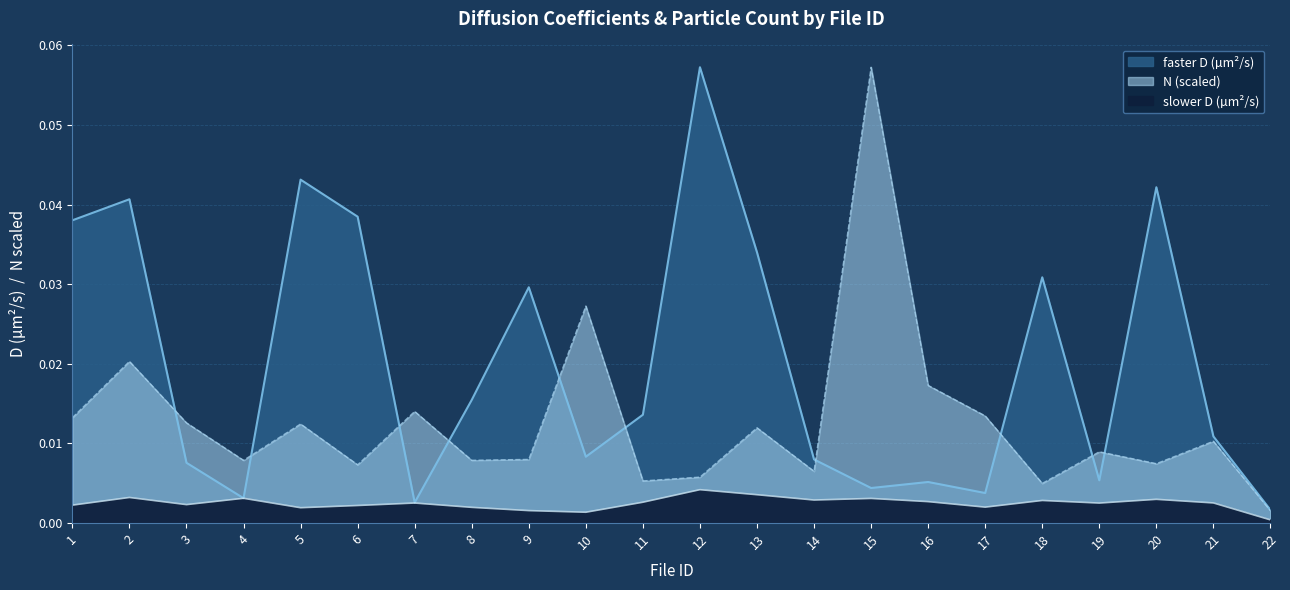

The slower D (µm²/s) series shows 0.0 at 19. True or false?

False